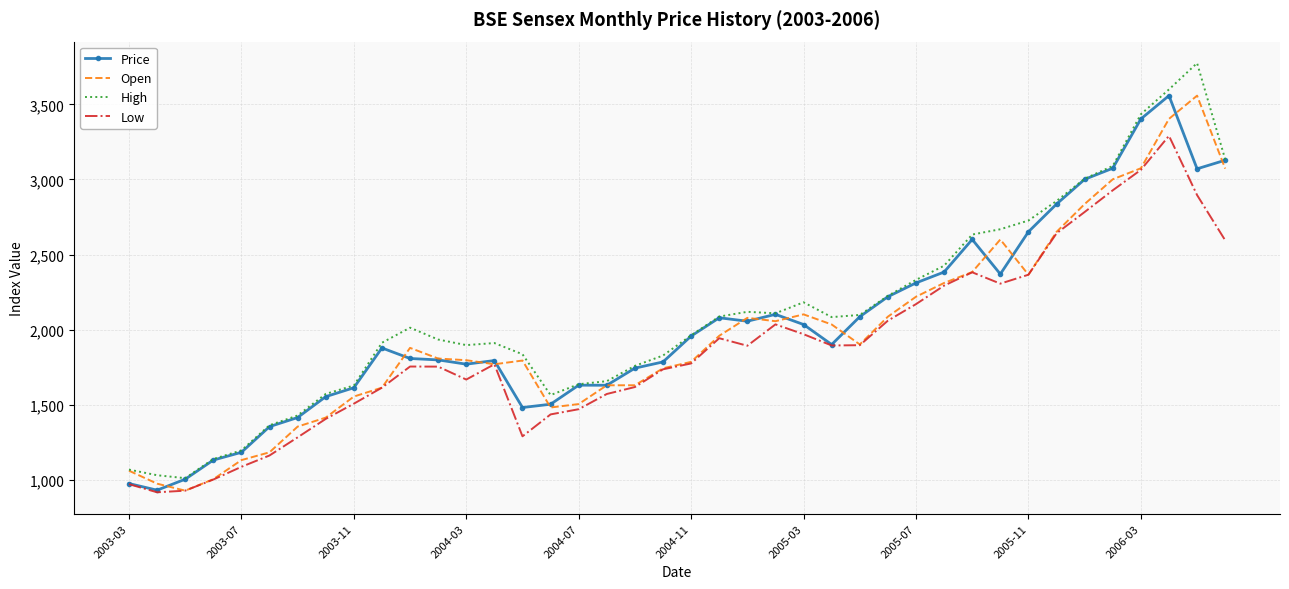

What is the difference between the second highest and second lowest values in the Low series?

2133.2